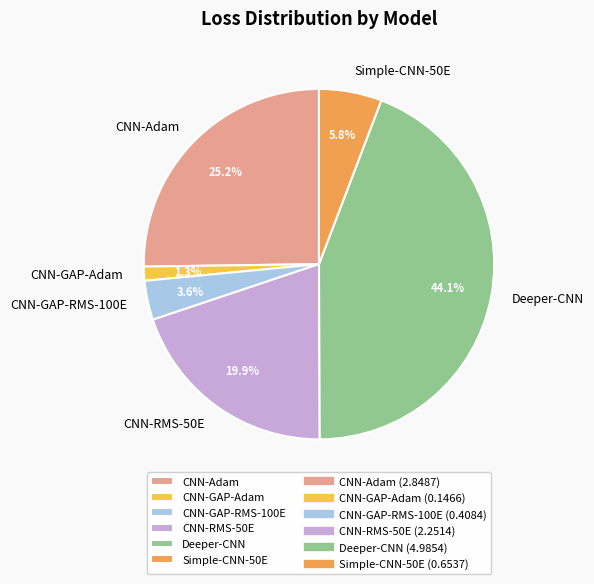

Between Deeper-CNN and CNN-Adam, which is larger?

Deeper-CNN